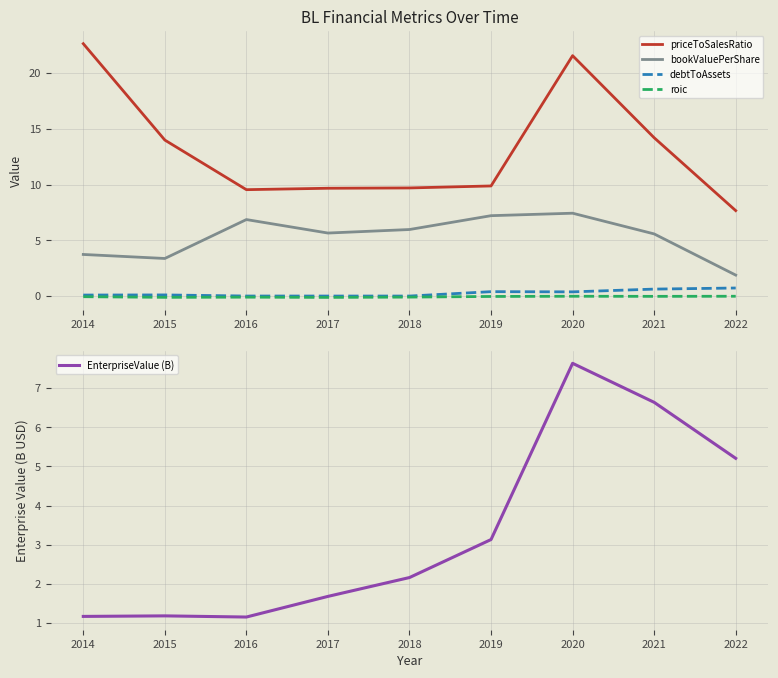

What is the lowest value of the EnterpriseValue (B) series?

1.2